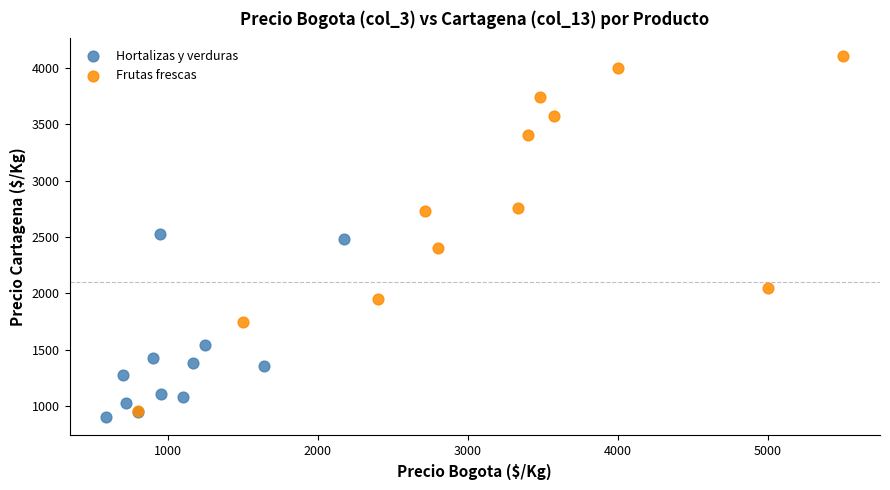

Which series contains the lowest Y value?

Hortalizas y verduras